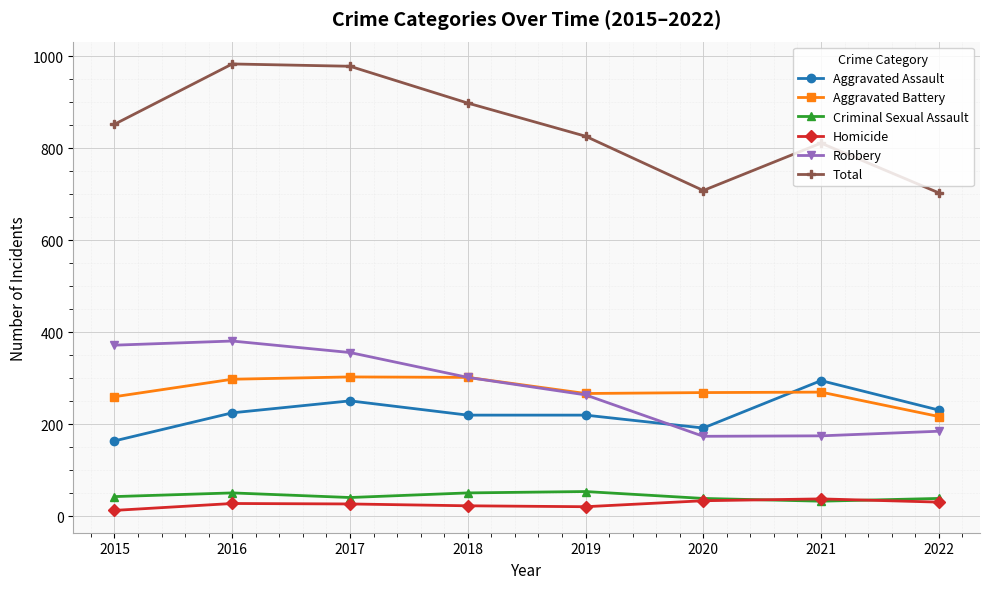

Does the chart display data point markers on the line(s)?

Yes